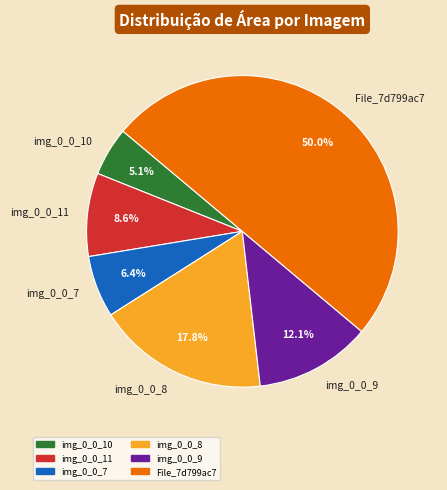

True or false: File_7d799ac7 accounts for 58% of the total.

False